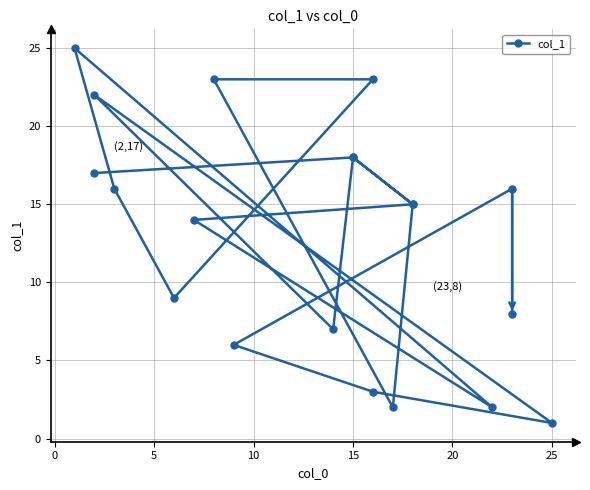

What is the smallest value displayed?

1